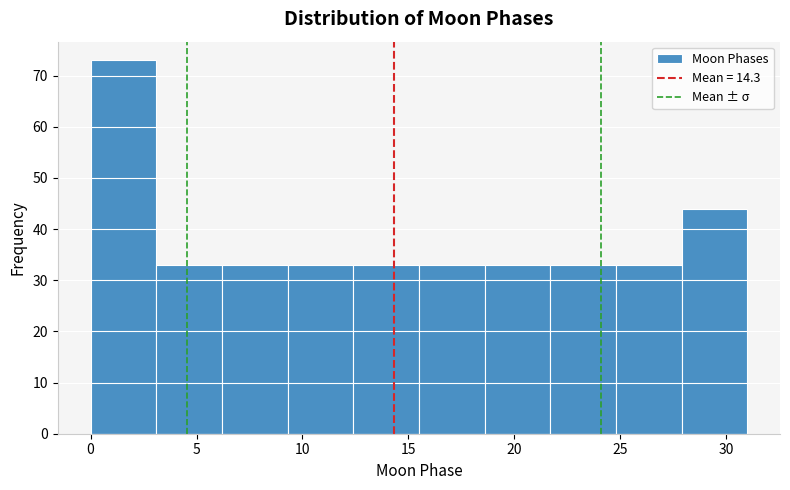

How tall is the bar that spans 18.6 to 21.7 on the x-axis? Neither the bar edges nor the heights are printed on the chart, so give them approximately, as read against the axes.

33